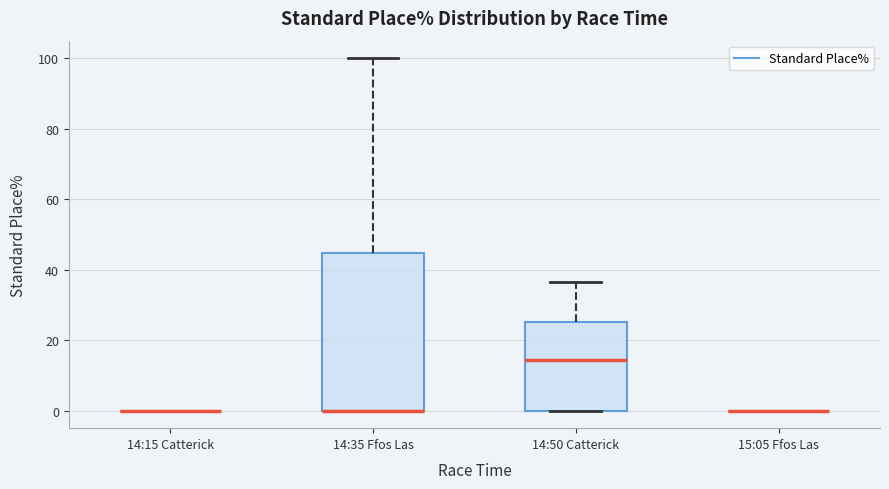

Where does the median line of the box for 14:50 Catterick sit on the y-axis? The values are not printed on the chart, so give them approximately, as read against the axis.

14